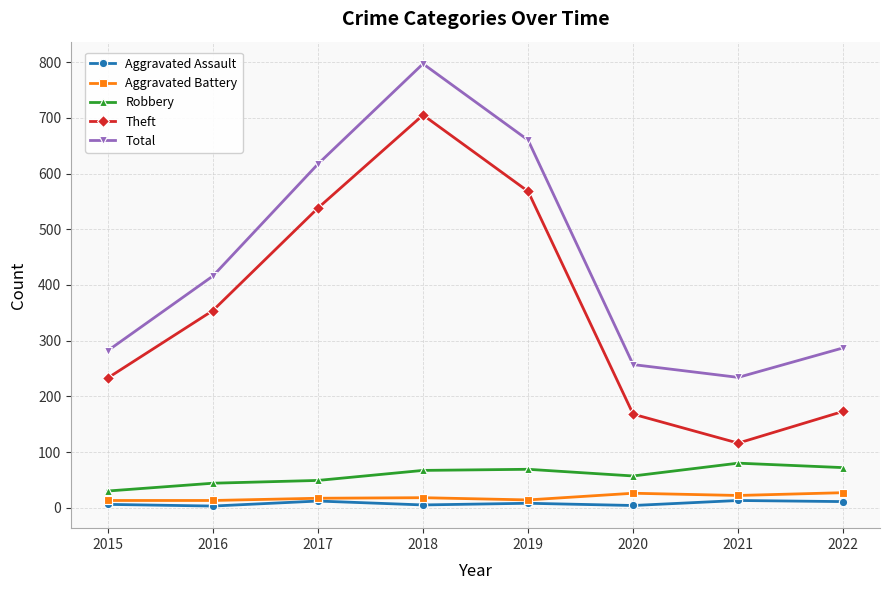

Which category has the highest value across all series?

2018